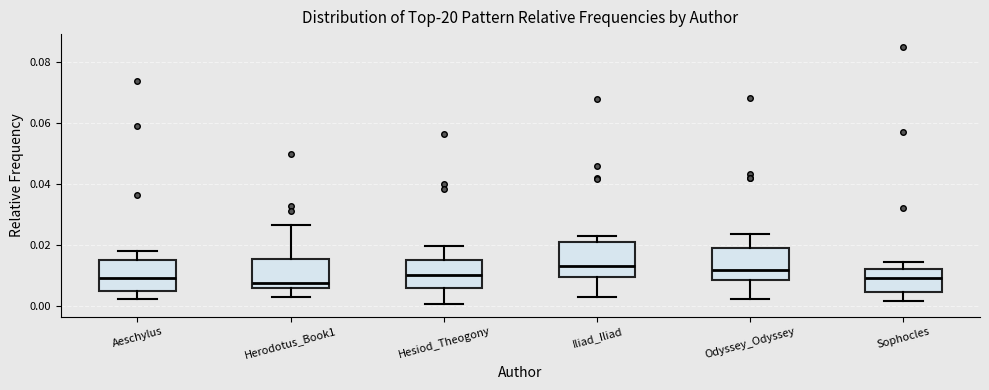

Reading left to right, transcribe this box plot: for each box, give where its median line is, the range the box spans, and where its two whiskers end, as read against the y-axis. The values are not printed on the chart, so give them approximately, as read against the axis.

Aeschylus: median 0.010, box 0.004 to 0.016, whiskers 0.002 to 0.018
Herodotus_Book1: median 0.008, box 0.006 to 0.016, whiskers 0.004 to 0.026
Hesiod_Theogony: median 0.010, box 0.006 to 0.016, whiskers 0.000 to 0.020
Iliad_Iliad: median 0.014, box 0.010 to 0.020, whiskers 0.002 to 0.024
Odyssey_Odyssey: median 0.012, box 0.008 to 0.020, whiskers 0.002 to 0.024
Sophocles: median 0.010, box 0.004 to 0.012, whiskers 0.002 to 0.014